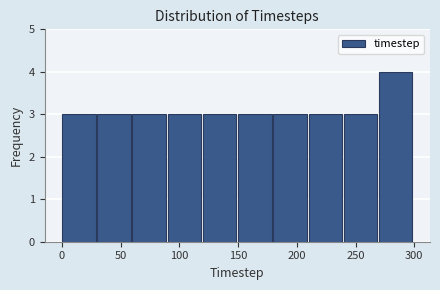

What is the height of the bar covering 150 to 180 on the x-axis? The values are not printed on the chart, so give them approximately, as read against the axis.

3